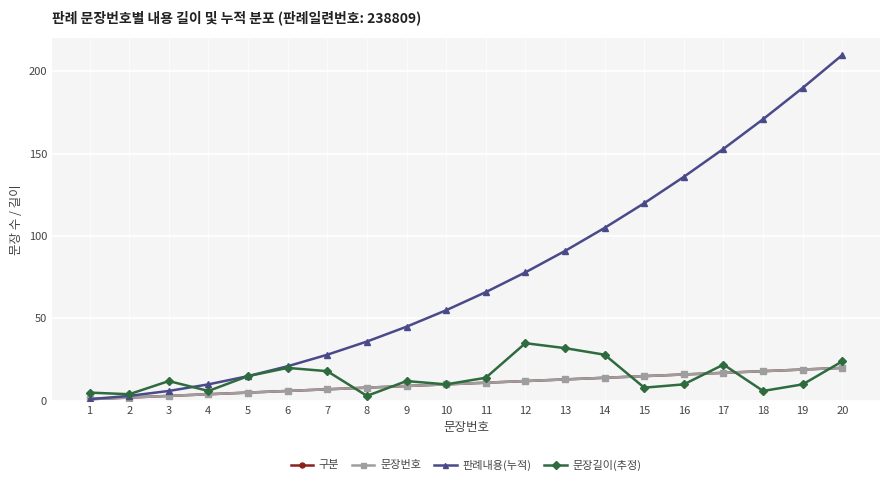

At which category is the sum across all series the highest?

20